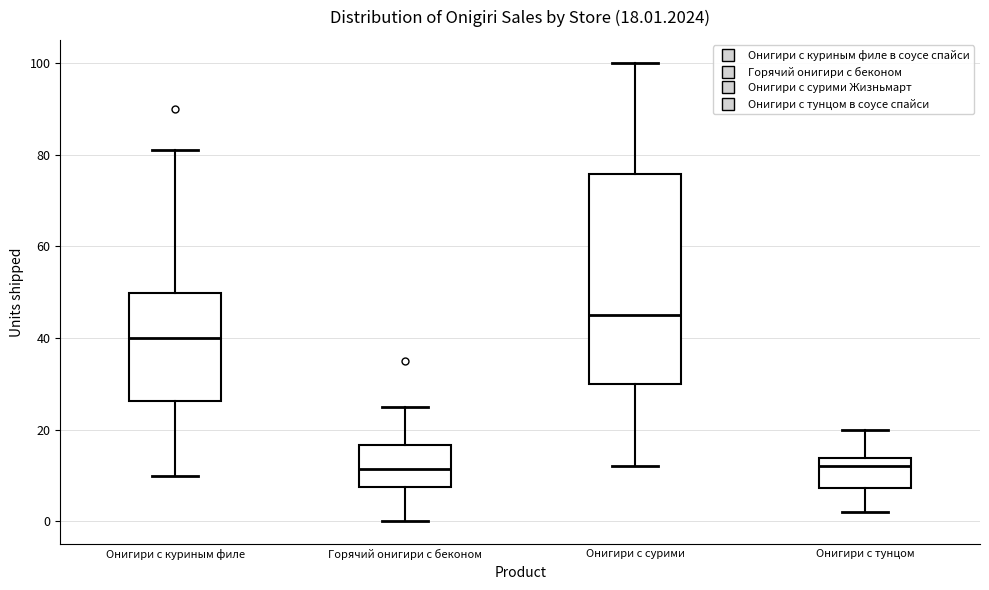

Which box is the tallest, from its lower edge to its upper edge?

Онигири с сурими